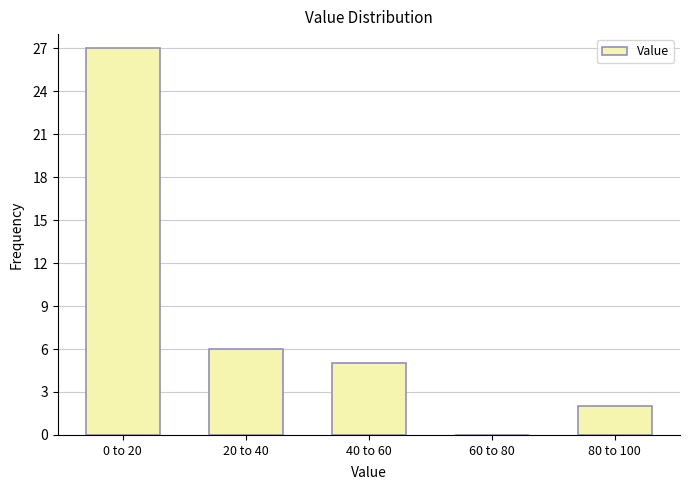

Reading left to right, what are all the values shown in this chart?

0 to 20=27	20 to 40=6	40 to 60=5	60 to 80=0	80 to 100=2